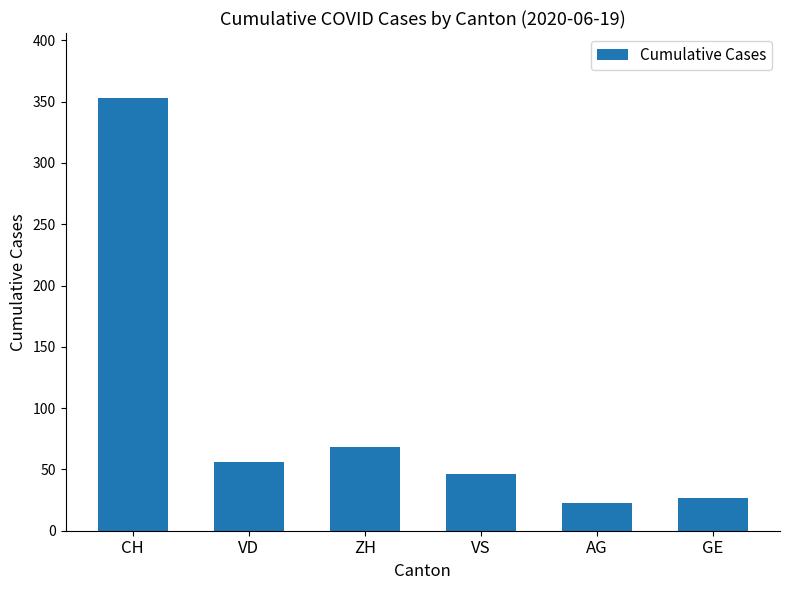

What is the difference between the values at VD and AG?

33